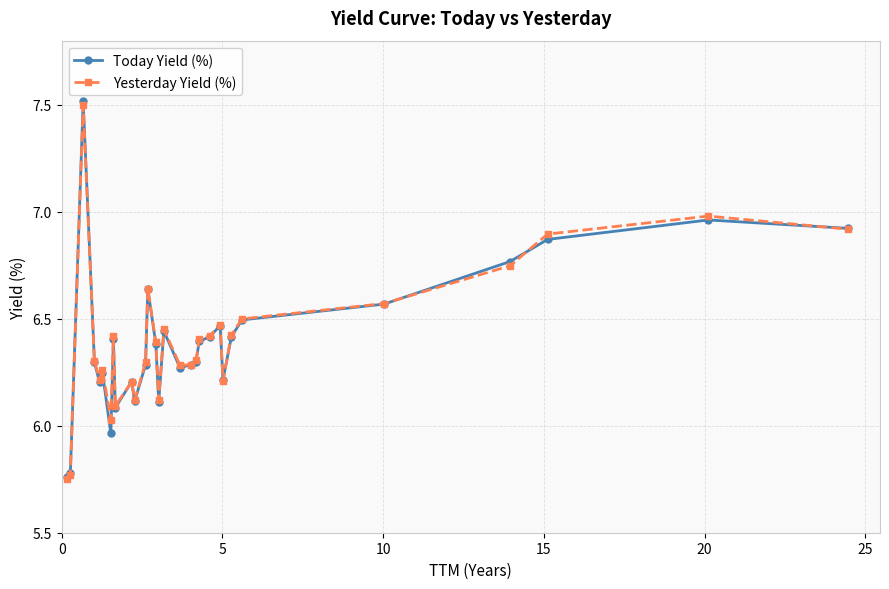

At how many categories does at least one series exceed 7?

1